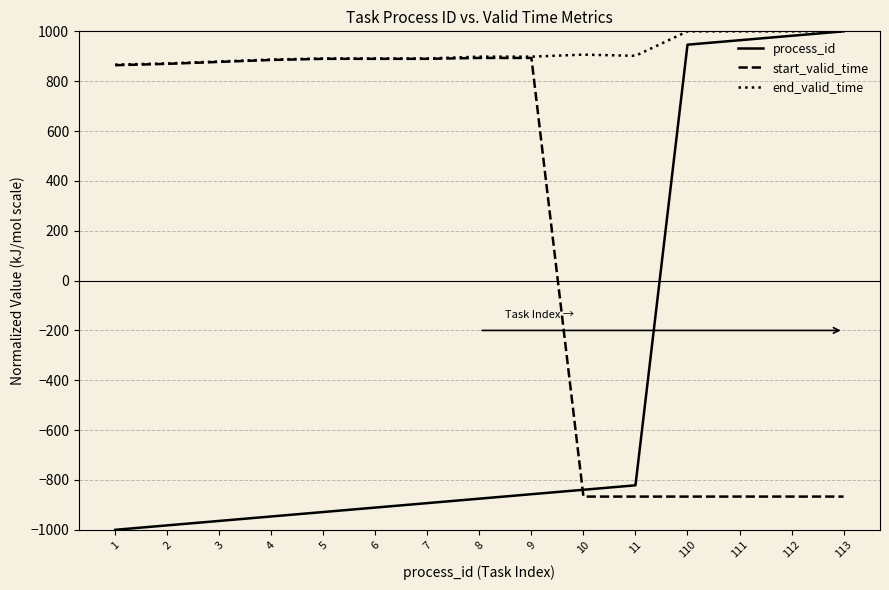

True or false: start_valid_time has a value of -866.6 at 111.

True